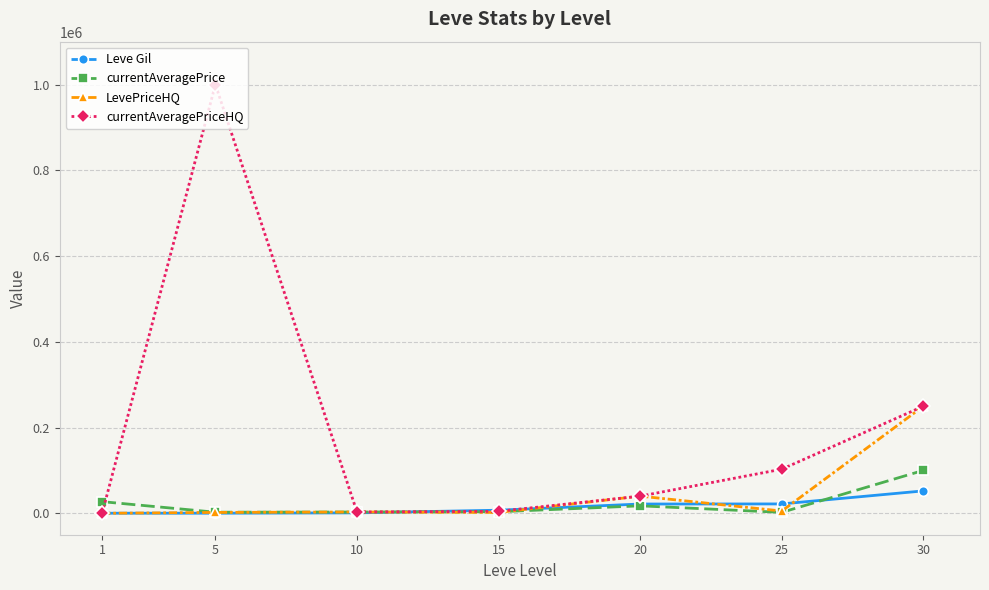

List the series in order of their peak value, lowest first.

Leve Gil, currentAveragePrice, LevePriceHQ, currentAveragePriceHQ